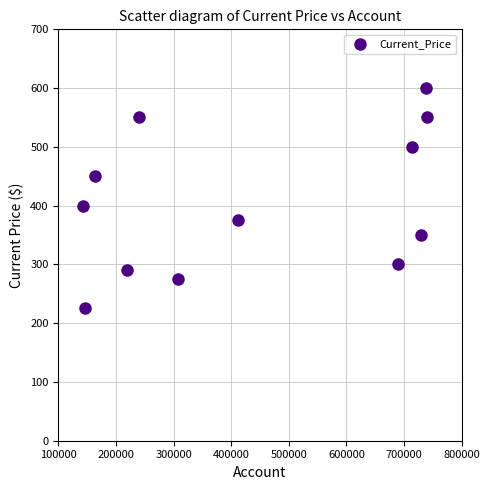

What Y value in the scatter plot is closest to 412?

400